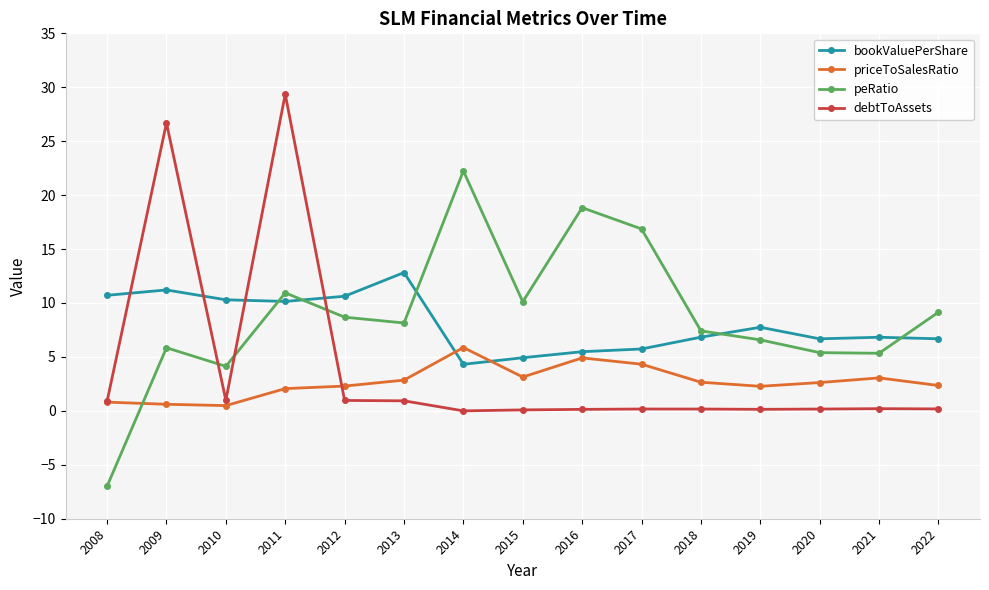

What is the spread (max minus min) of values at 2014?

22.2